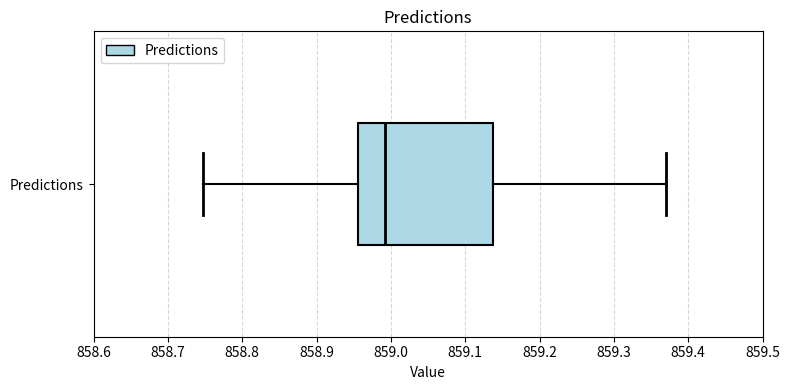

Read this box plot against the x-axis: the position of the median line, the range covered by the box, and the ends of both whiskers. The values are not printed on the chart, so give them approximately, as read against the axis.

median 858.99, box 858.96 to 859.14, whiskers 858.75 to 859.37